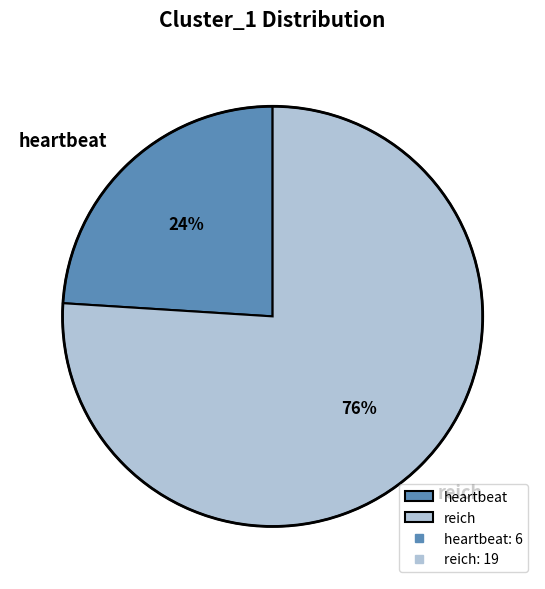

Does any single category account for the majority?

Yes